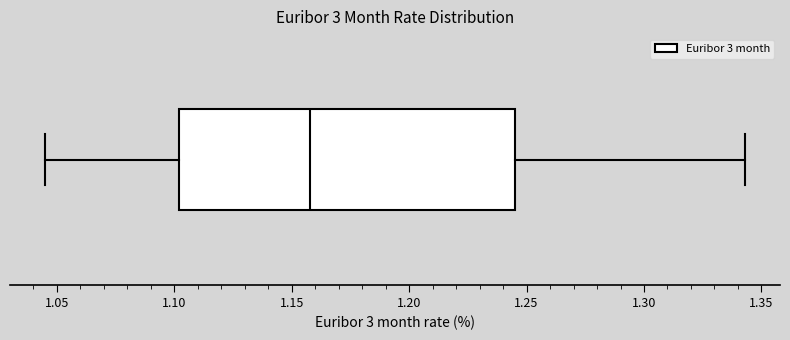

Where does the median line of the box sit on the x-axis? The values are not printed on the chart, so give them approximately, as read against the axis.

1.160